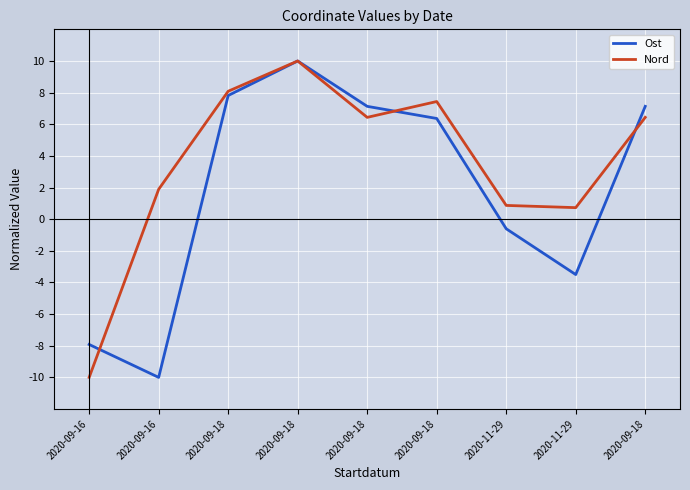

How many lines are shown in the chart?

2